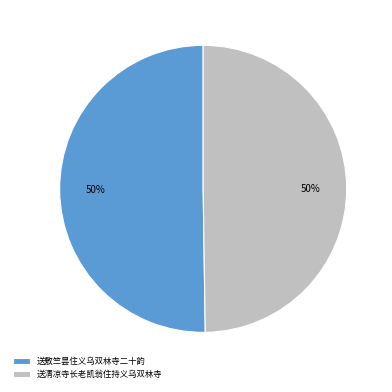

The 送敷竺昙住义乌双林寺二十韵 slice represents 36% of the pie. True or false?

False